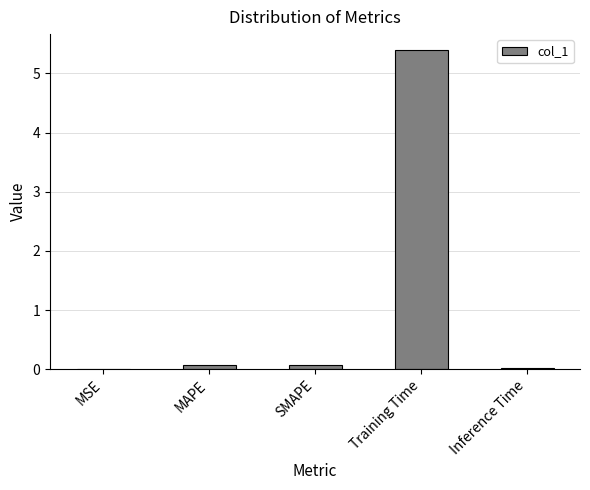

What is the maximum value shown in the chart?

5.4